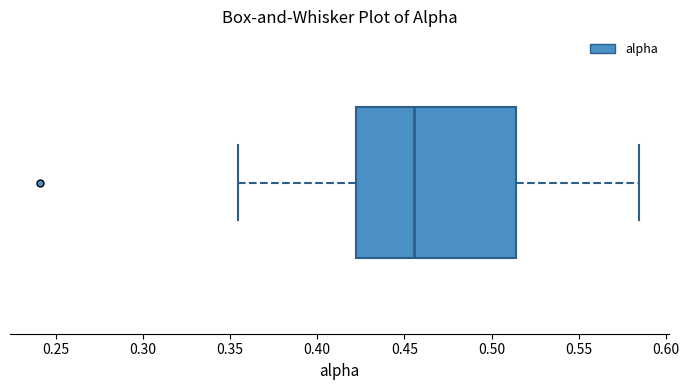

Read this box plot against the x-axis: the position of the median line, the range covered by the box, and the ends of both whiskers. The values are not printed on the chart, so give them approximately, as read against the axis.

median 0.455, box 0.420 to 0.515, whiskers 0.355 to 0.585